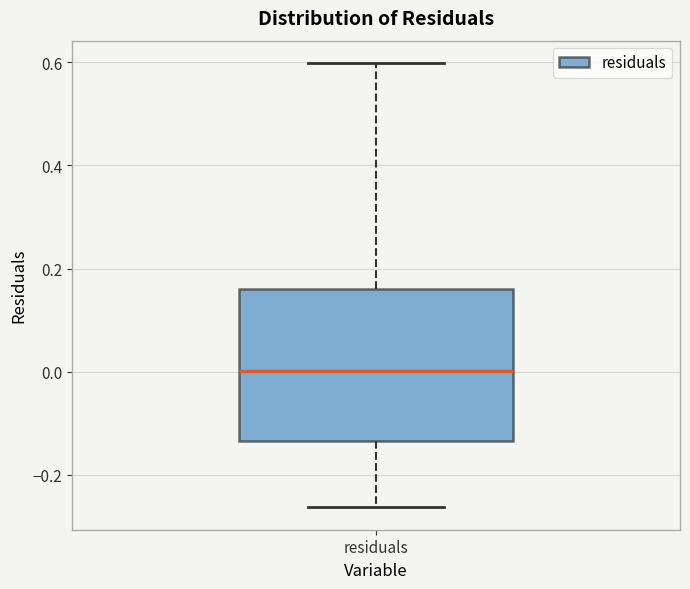

Transcribe this box plot: give where the median line is, the range the box spans, and where the two whiskers end, as read against the y-axis. The values are not printed on the chart, so give them approximately, as read against the axis.

median 0.00, box -0.14 to 0.16, whiskers -0.26 to 0.60